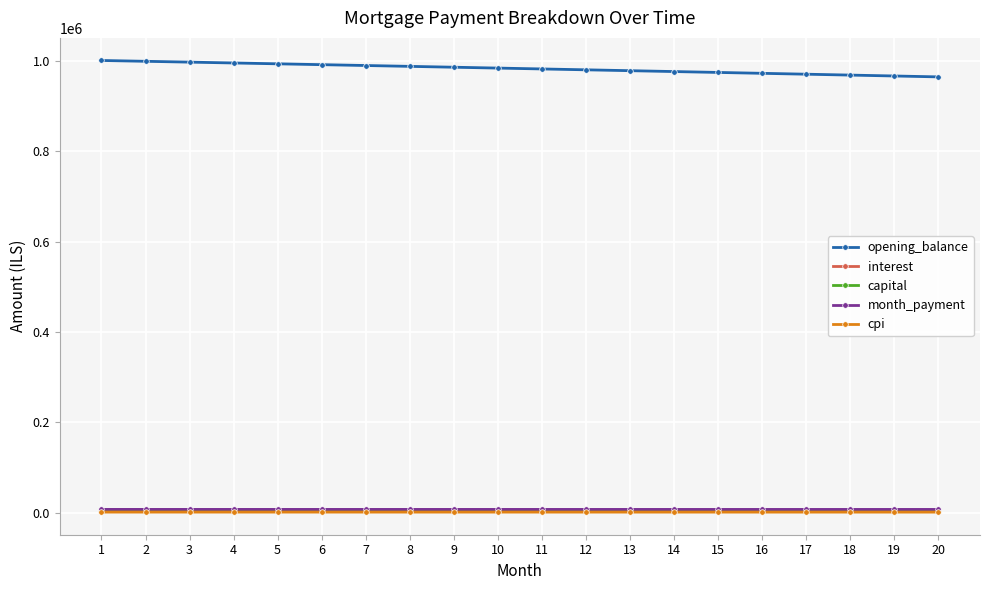

What is the maximum value shown in the chart?

1001500.0